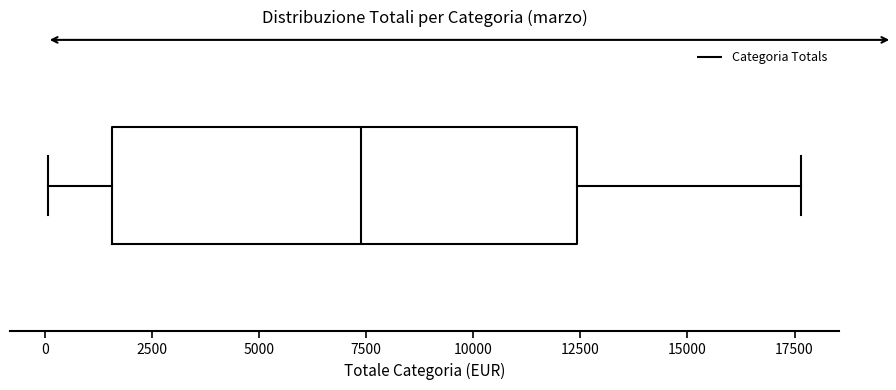

Read this box plot against the x-axis: the position of the median line, the range covered by the box, and the ends of both whiskers. The values are not printed on the chart, so give them approximately, as read against the axis.

median 7500, box 1500 to 12500, whiskers 0 to 17500